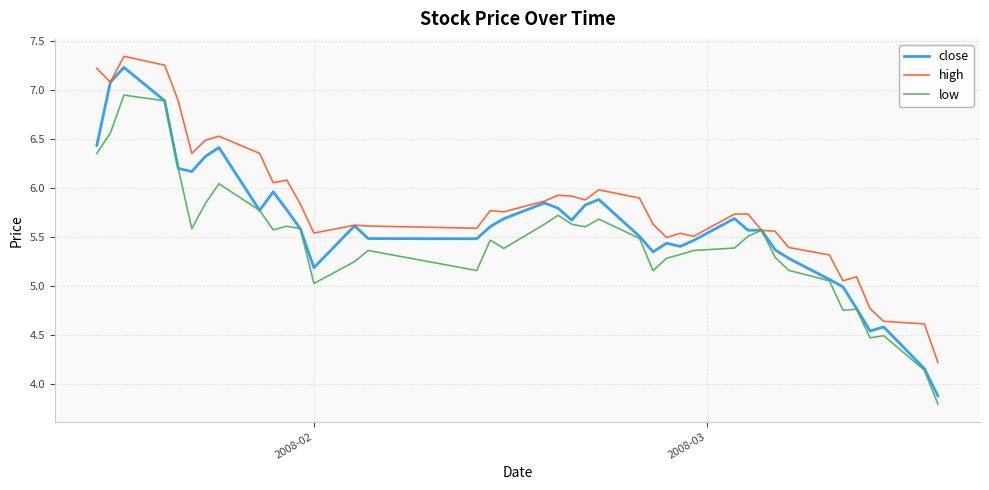

Which series has the largest range (max minus min)?

close